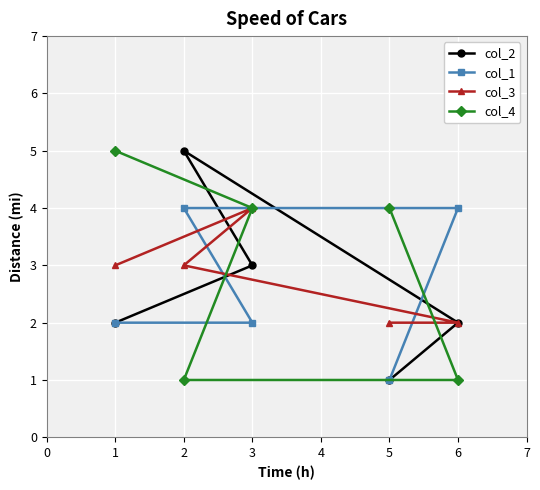

The col_2 series shows 7 at 2. True or false?

False